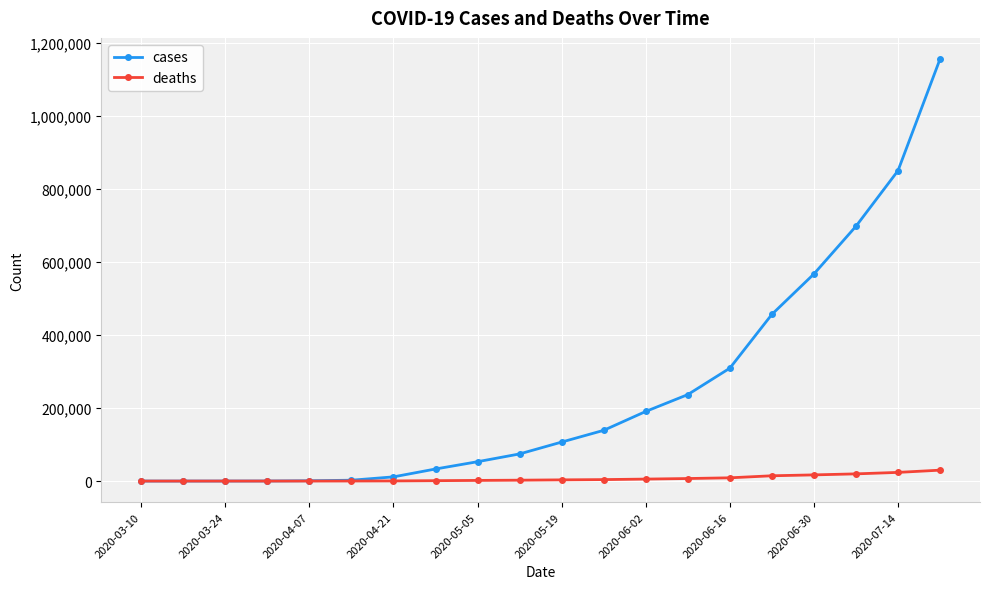

Which series has the largest range (max minus min)?

cases